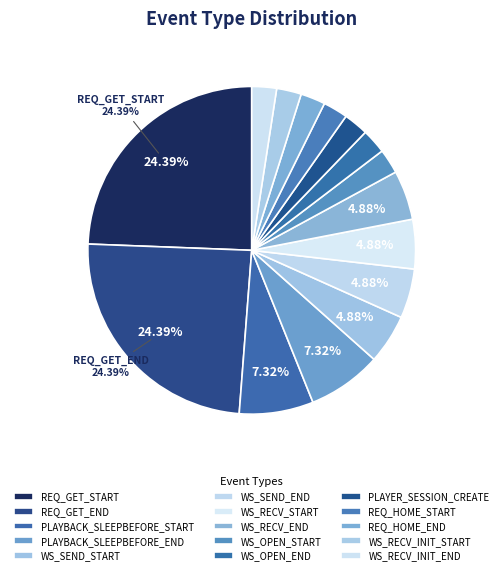

Rank the categories by value from lowest to highest.

PLAYER_SESSION_CREATE, REQ_HOME_START, REQ_HOME_END, WS_OPEN_START, WS_OPEN_END, WS_RECV_INIT_START, WS_RECV_INIT_END, WS_SEND_START, WS_SEND_END, WS_RECV_START, WS_RECV_END, PLAYBACK_SLEEPBEFORE_START, PLAYBACK_SLEEPBEFORE_END, REQ_GET_START, REQ_GET_END